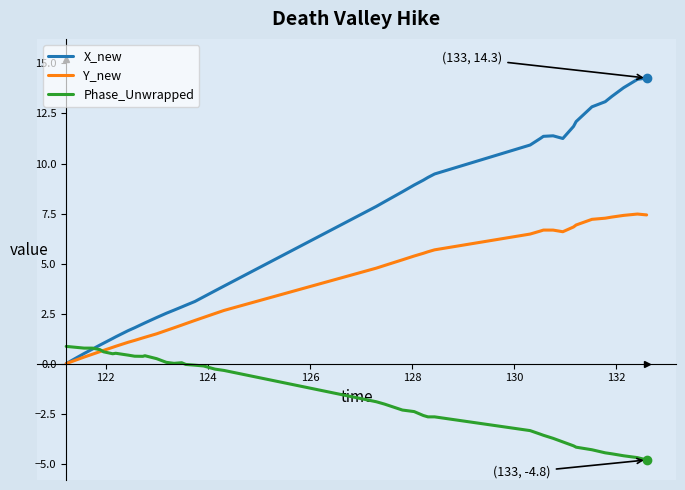

Rank the series by their average value, from highest to lowest.

X_new, Y_new, Phase_Unwrapped